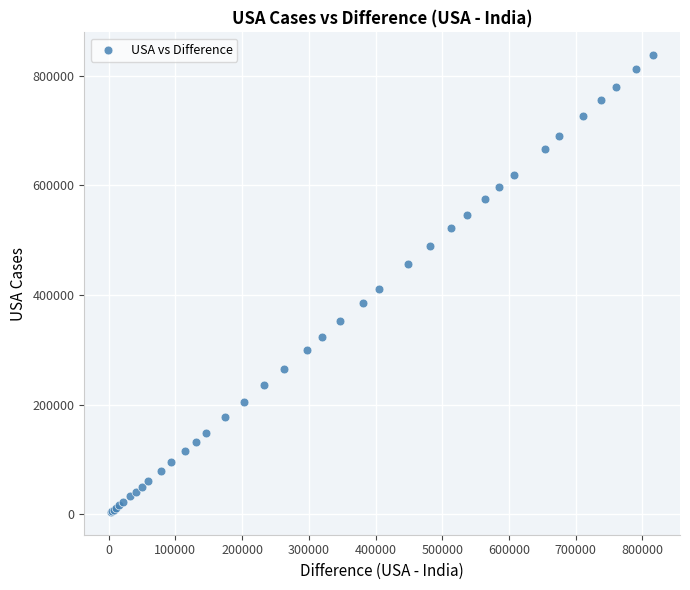

What Y value in the scatter plot is closest to 420661?

410916